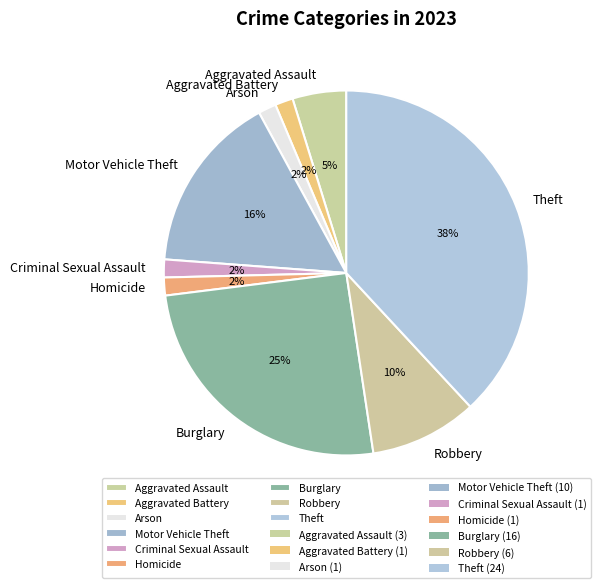

Count the number of slices in the pie.

9